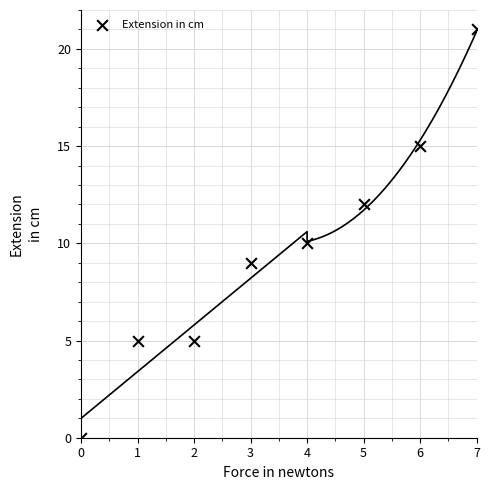

What is the average Y value?

10